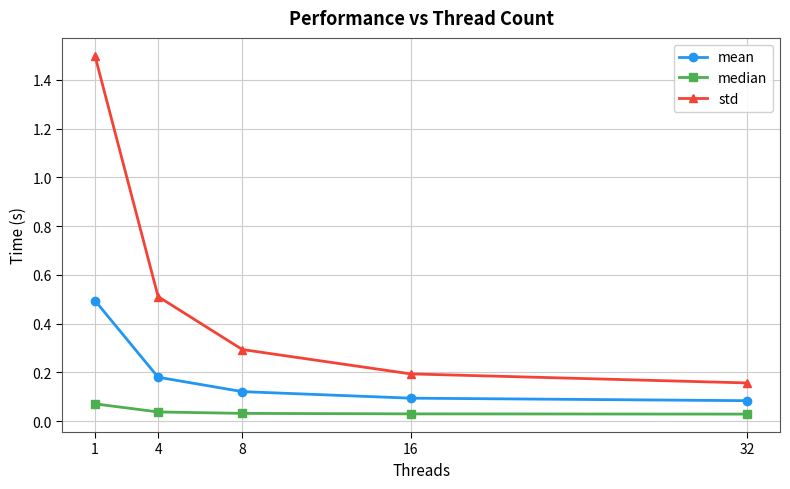

Is the value of std at 1 greater than the value of median at 1?

Yes